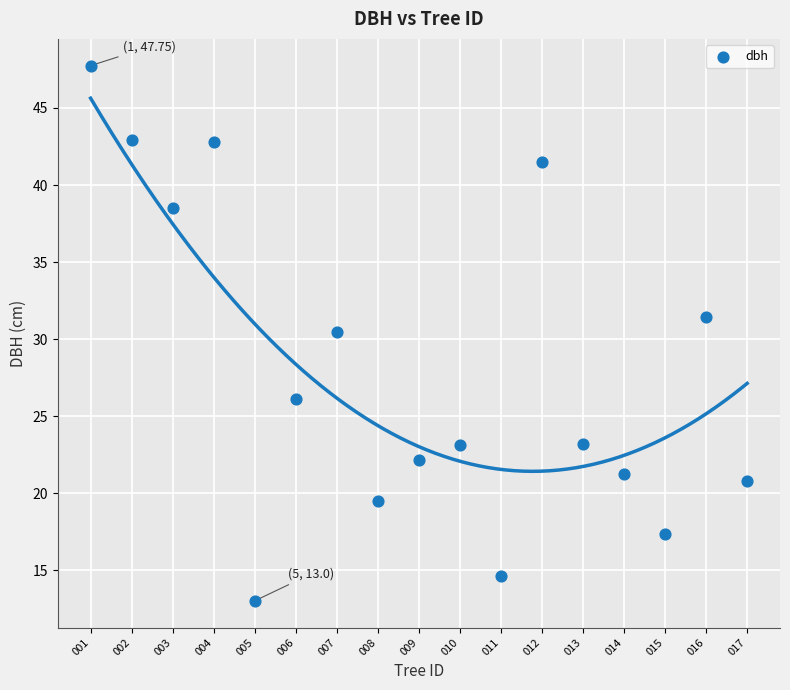

What is the range of X values (max minus min)?

16.0